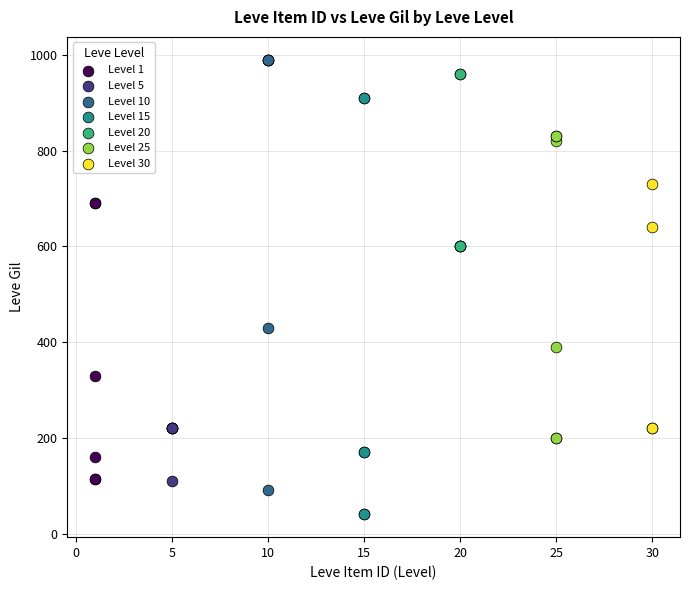

Which series has the largest Y range (max minus min)?

Level 10